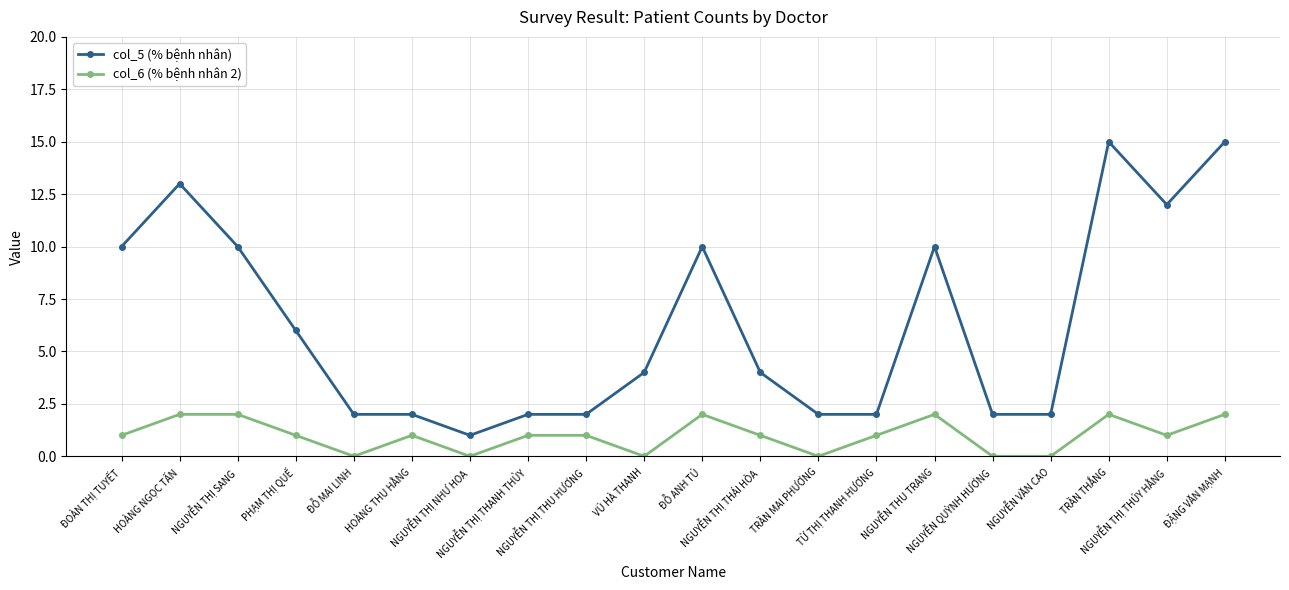

True or false: col_5 (% bệnh nhân) and col_6 (% bệnh nhân 2) cross at least once.

False